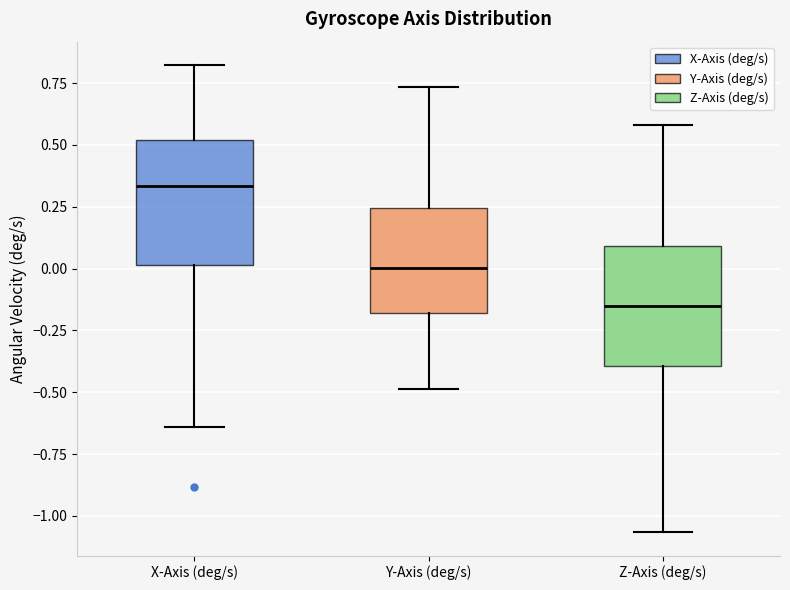

Which box has the highest median line?

X-Axis (deg/s)